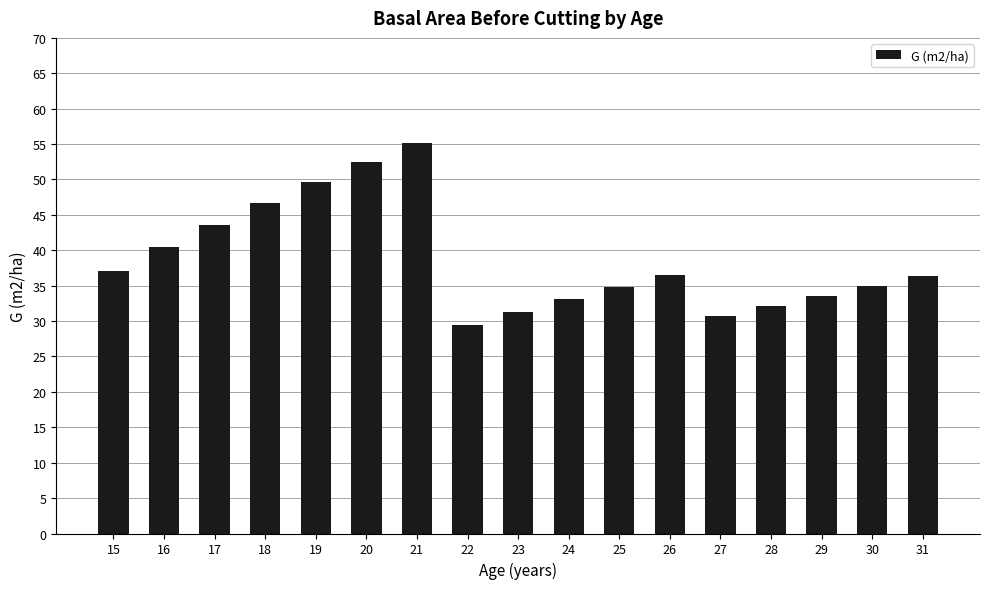

True or false: the data shows 12.4 at 30.

False